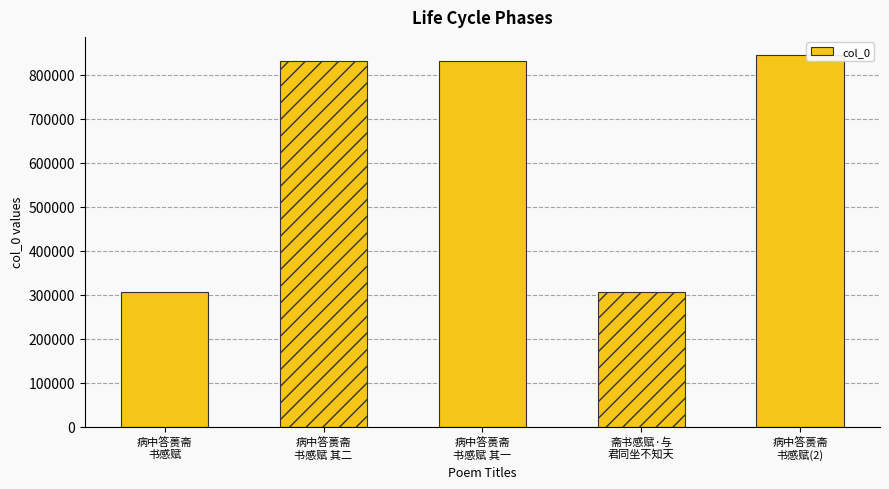

What is the change in value from 病中答蒉斋
书感赋 to 斋书感赋·与
君同坐不知天?

+1092